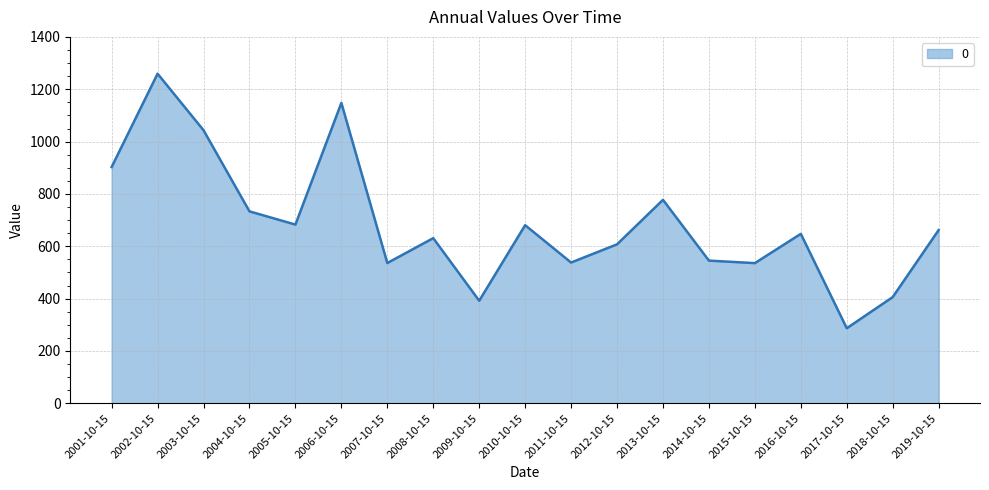

True or false: there are more than 0 points higher than both neighbors.

True